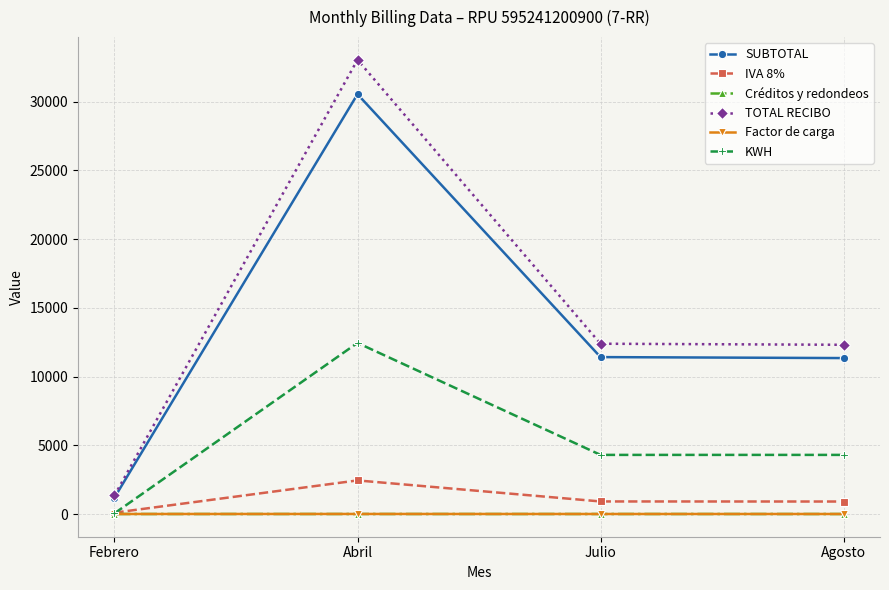

What is the highest value of the SUBTOTAL series?

30535.6